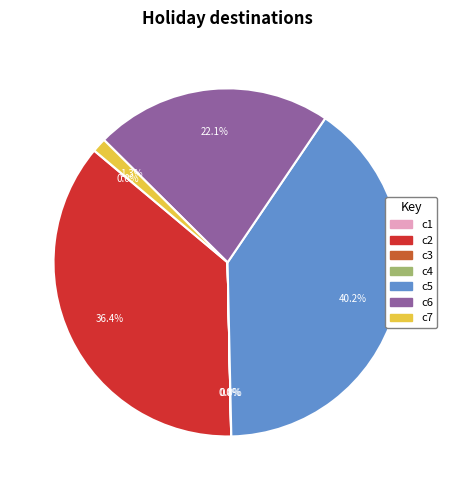

What is the largest slice in the pie chart?

c5